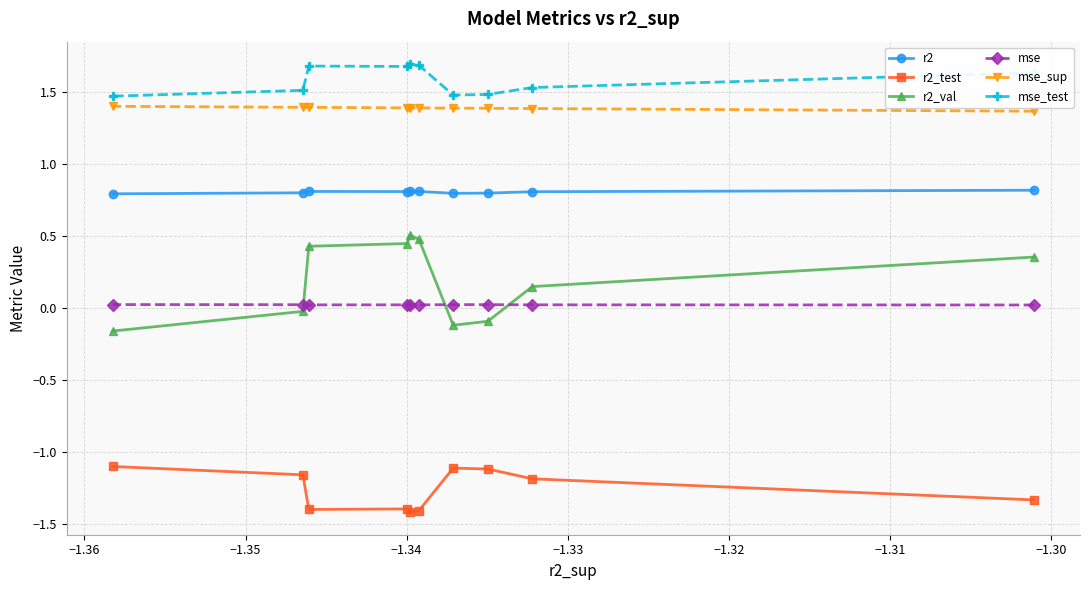

Rank the series by their maximum value, from highest to lowest.

mse_test, mse_sup, r2, r2_val, mse, r2_test